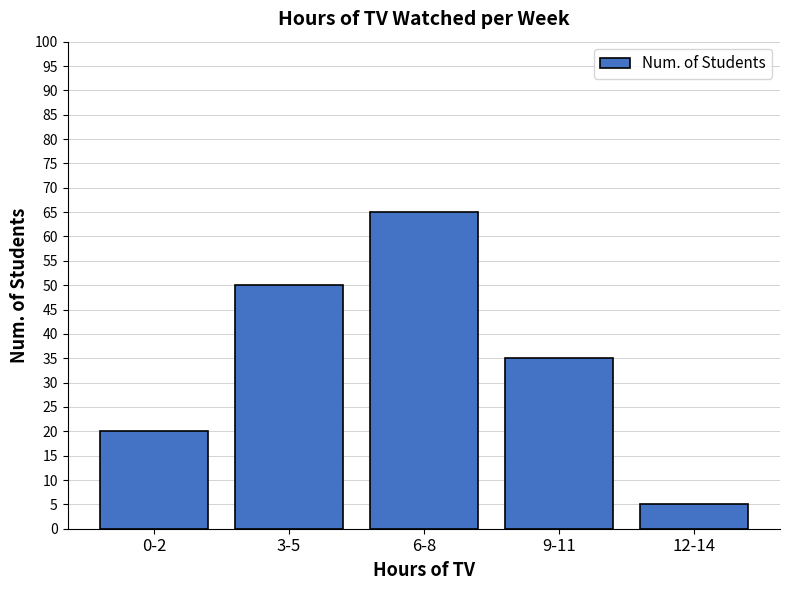

Reading right to left, transcribe all the data shown in this chart.

5	35	65	50	20